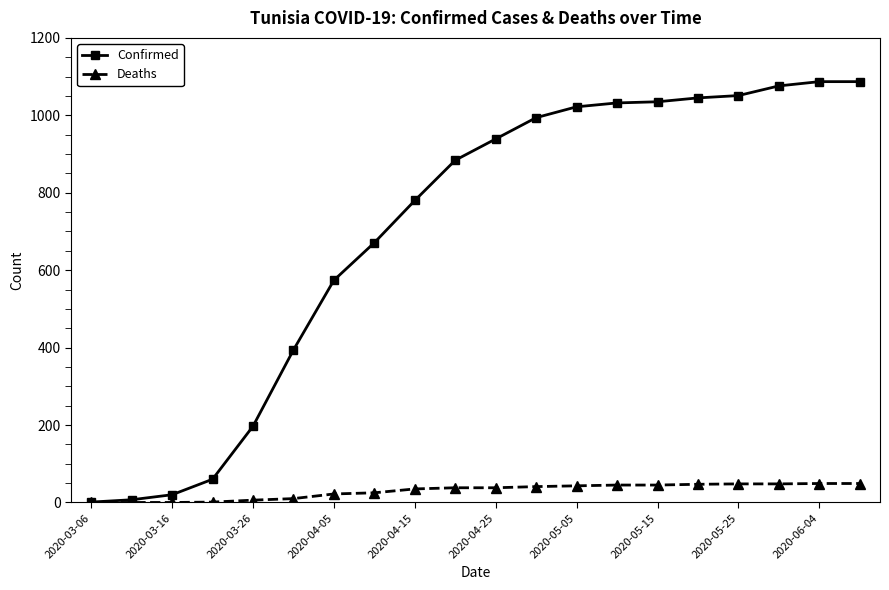

How many distinct data groups are displayed?

2